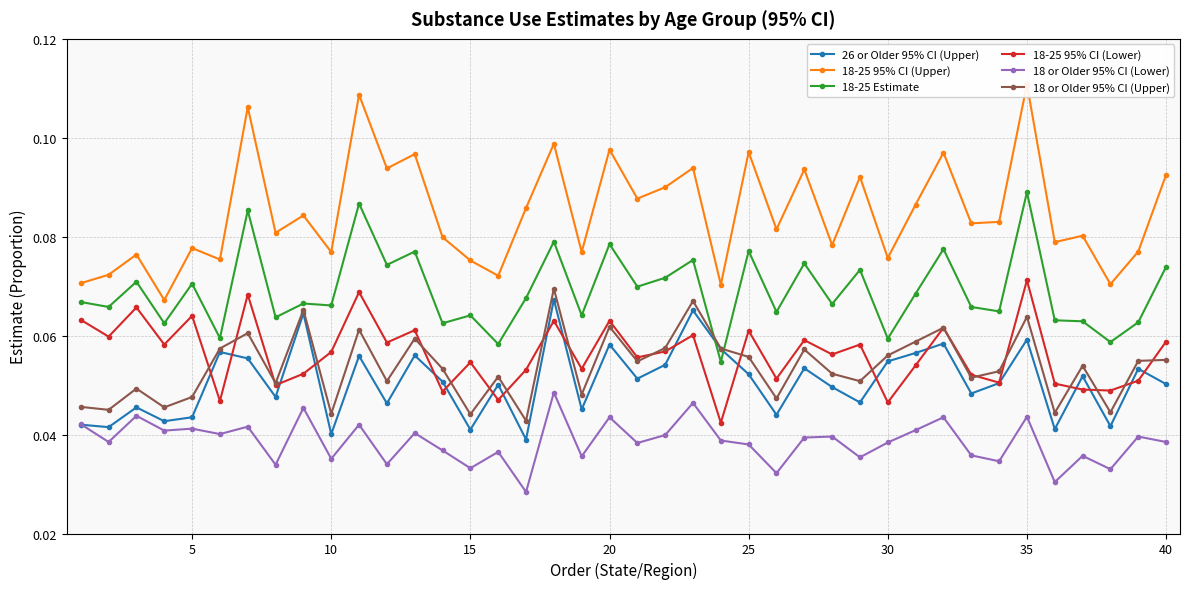

Reading left to right, what are all the values shown in this chart?

26 or Older 95% CI (Upper): 0.0	0.0	0.0	0.0	0.0	0.1	0.1	0.0	0.1	0.0	0.1	0.0	0.1	0.1	0.0	0.1	0.0	0.1	0.0	0.1	0.1	0.1	0.1	0.1	0.1	0.0	0.1	0.0	0.0	0.1	0.1	0.1	0.0	0.1	0.1	0.0	0.1	0.0	0.1	0.1
18-25 95% CI (Upper): 0.1	0.1	0.1	0.1	0.1	0.1	0.1	0.1	0.1	0.1	0.1	0.1	0.1	0.1	0.1	0.1	0.1	0.1	0.1	0.1	0.1	0.1	0.1	0.1	0.1	0.1	0.1	0.1	0.1	0.1	0.1	0.1	0.1	0.1	0.1	0.1	0.1	0.1	0.1	0.1
18-25 Estimate: 0.1	0.1	0.1	0.1	0.1	0.1	0.1	0.1	0.1	0.1	0.1	0.1	0.1	0.1	0.1	0.1	0.1	0.1	0.1	0.1	0.1	0.1	0.1	0.1	0.1	0.1	0.1	0.1	0.1	0.1	0.1	0.1	0.1	0.1	0.1	0.1	0.1	0.1	0.1	0.1
18-25 95% CI (Lower): 0.1	0.1	0.1	0.1	0.1	0.0	0.1	0.1	0.1	0.1	0.1	0.1	0.1	0.0	0.1	0.0	0.1	0.1	0.1	0.1	0.1	0.1	0.1	0.0	0.1	0.1	0.1	0.1	0.1	0.0	0.1	0.1	0.1	0.1	0.1	0.1	0.0	0.0	0.1	0.1
18 or Older 95% CI (Lower): 0.0	0.0	0.0	0.0	0.0	0.0	0.0	0.0	0.0	0.0	0.0	0.0	0.0	0.0	0.0	0.0	0.0	0.0	0.0	0.0	0.0	0.0	0.0	0.0	0.0	0.0	0.0	0.0	0.0	0.0	0.0	0.0	0.0	0.0	0.0	0.0	0.0	0.0	0.0	0.0
18 or Older 95% CI (Upper): 0.0	0.0	0.0	0.0	0.0	0.1	0.1	0.1	0.1	0.0	0.1	0.1	0.1	0.1	0.0	0.1	0.0	0.1	0.0	0.1	0.1	0.1	0.1	0.1	0.1	0.0	0.1	0.1	0.1	0.1	0.1	0.1	0.1	0.1	0.1	0.0	0.1	0.0	0.1	0.1